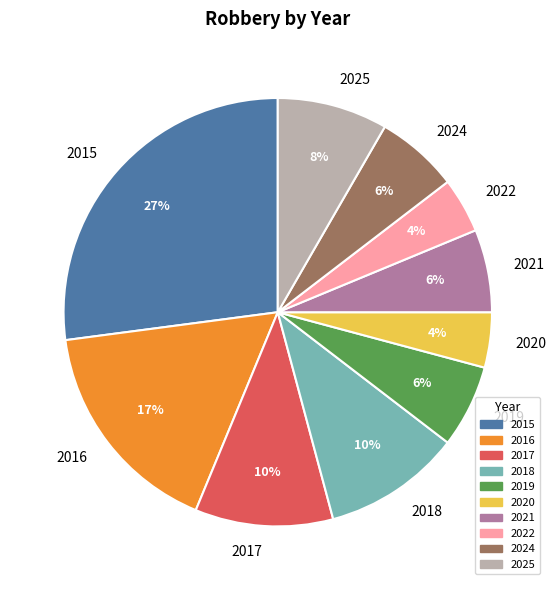

Which category has the biggest portion of the pie?

2015